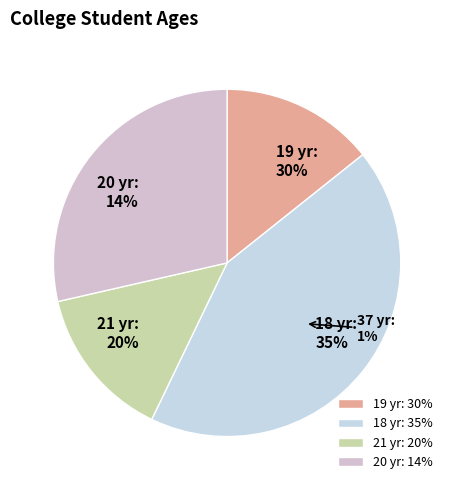

How many segments does this pie chart have?

4